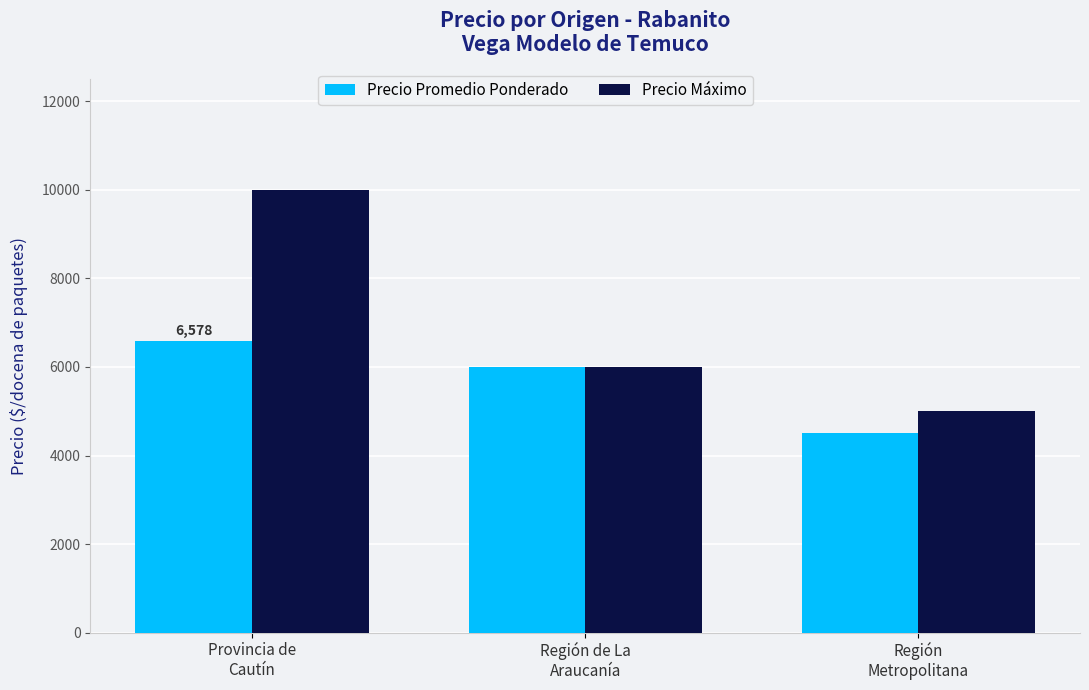

Rank the series at Provincia de
Cautín from highest to lowest value.

Precio Máximo, Precio Promedio Ponderado